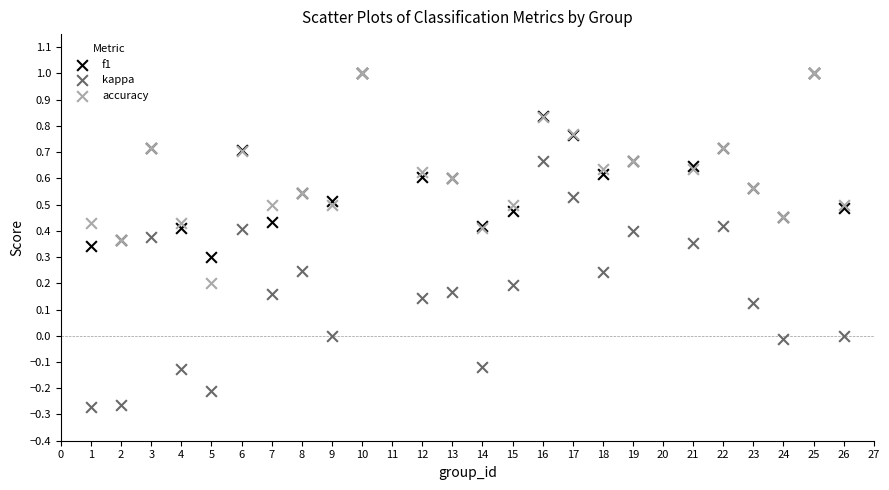

Which series reaches the minimum Y coordinate?

kappa